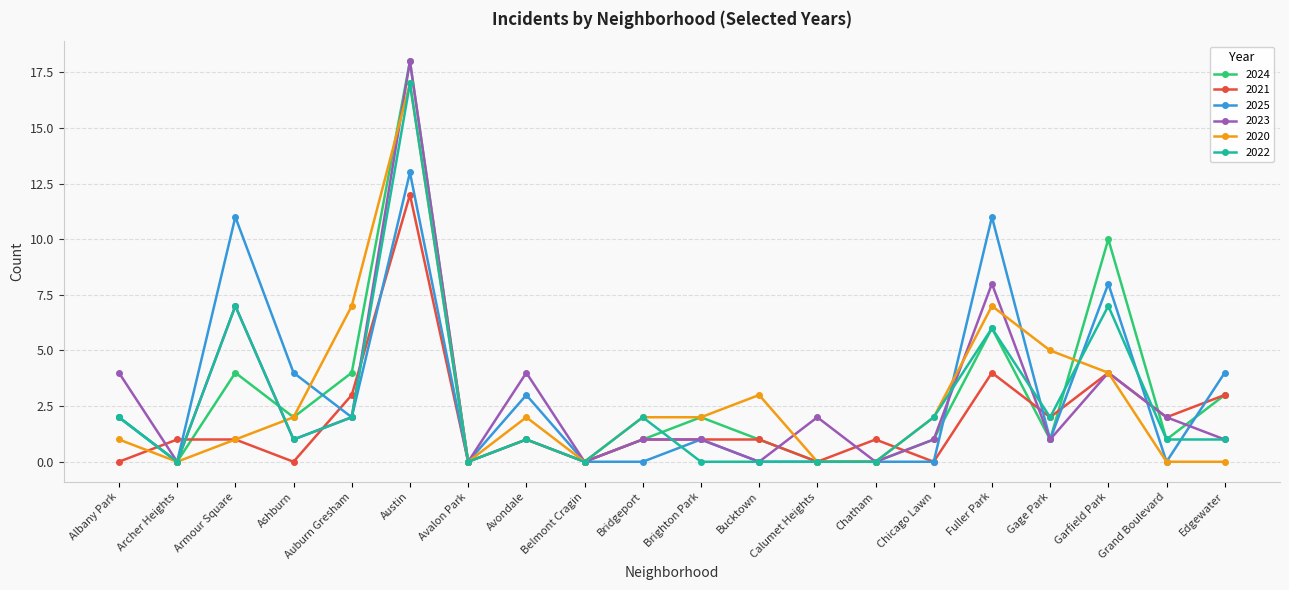

Which category has the highest value in the 2023 series?

Austin